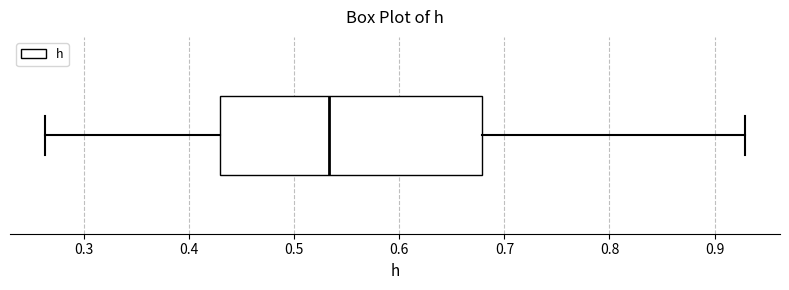

Where is the left edge of the box on the x-axis? The values are not printed on the chart, so give them approximately, as read against the axis.

0.43